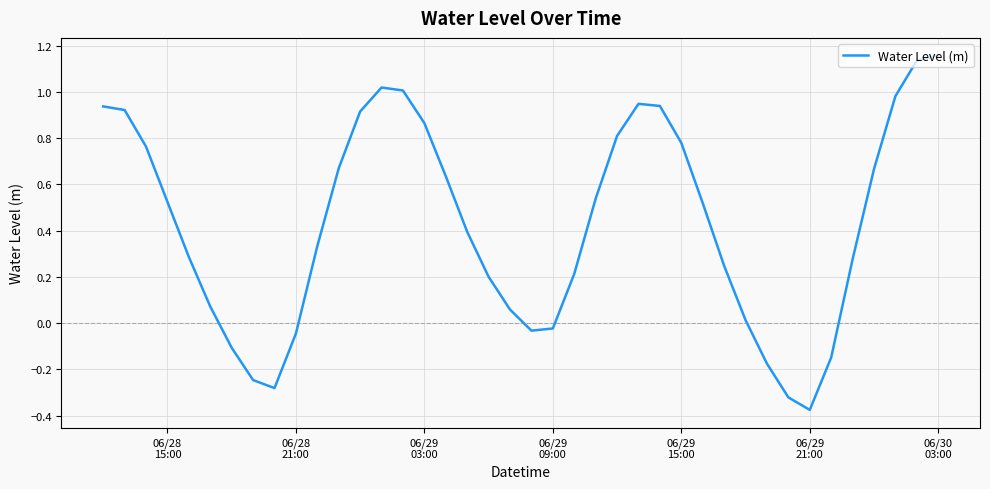

How many interior local valleys (lower than both neighbors) does the data have?

3